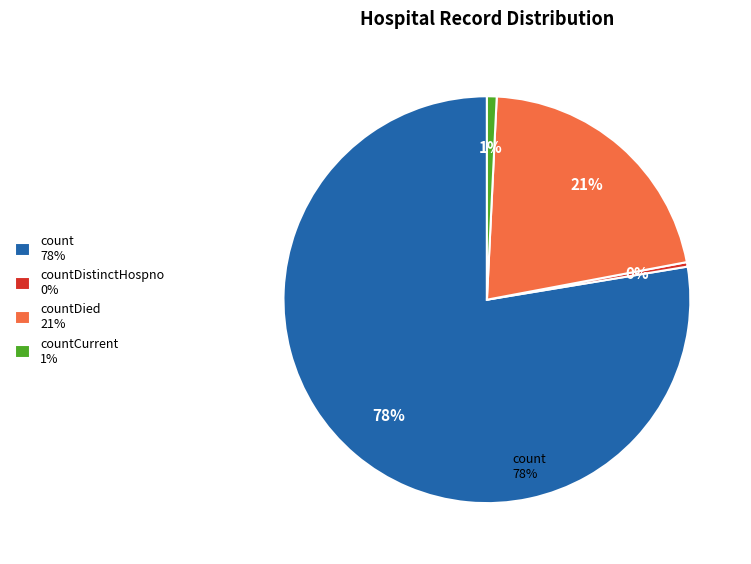

True or false: count 78% accounts for 78% of the total.

True